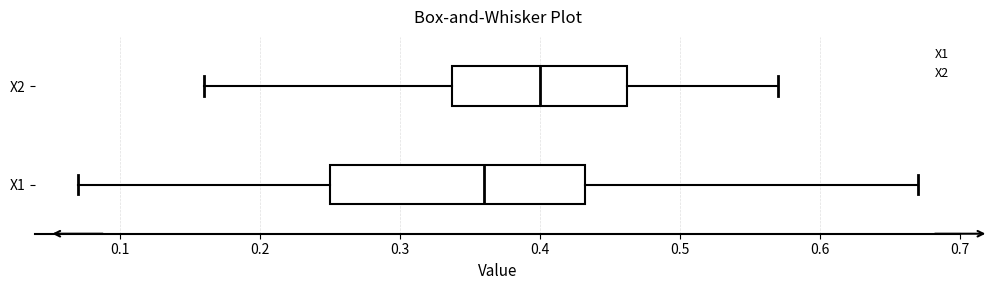

Reading bottom to top, transcribe this box plot: for each box, give where its median line is, the range the box spans, and where its two whiskers end, as read against the x-axis. The values are not printed on the chart, so give them approximately, as read against the axis.

X1: median 0.36, box 0.25 to 0.43, whiskers 0.07 to 0.67
X2: median 0.40, box 0.34 to 0.46, whiskers 0.16 to 0.57